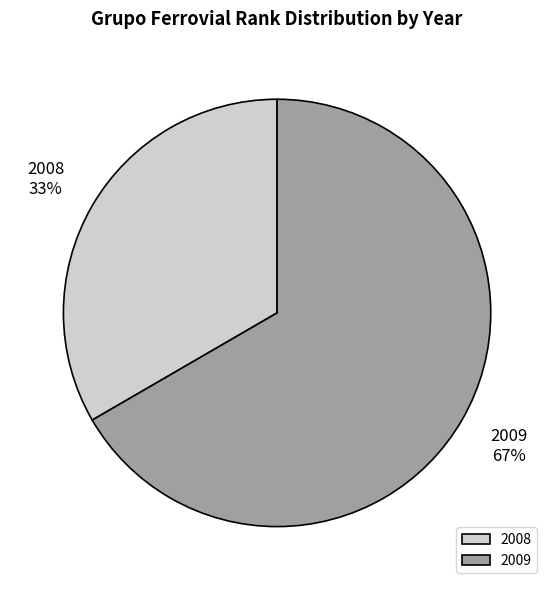

Do 2009 and 2008 together represent more than half of the pie?

Yes